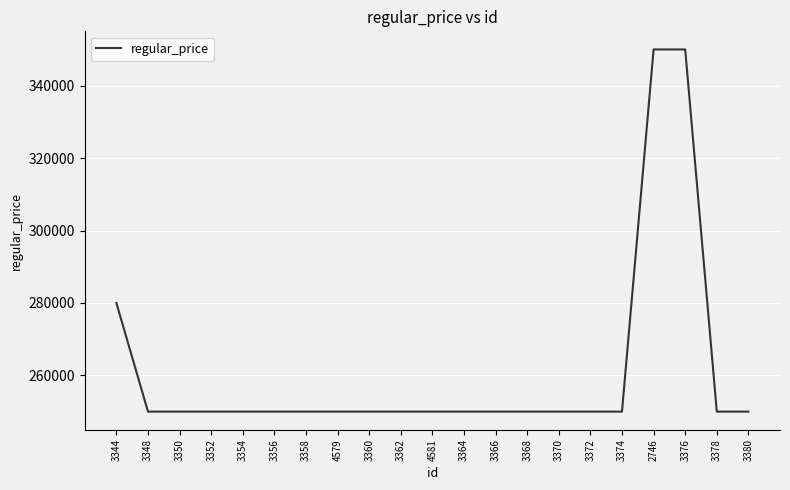

What is the difference between the maximum and second lowest values?

100000